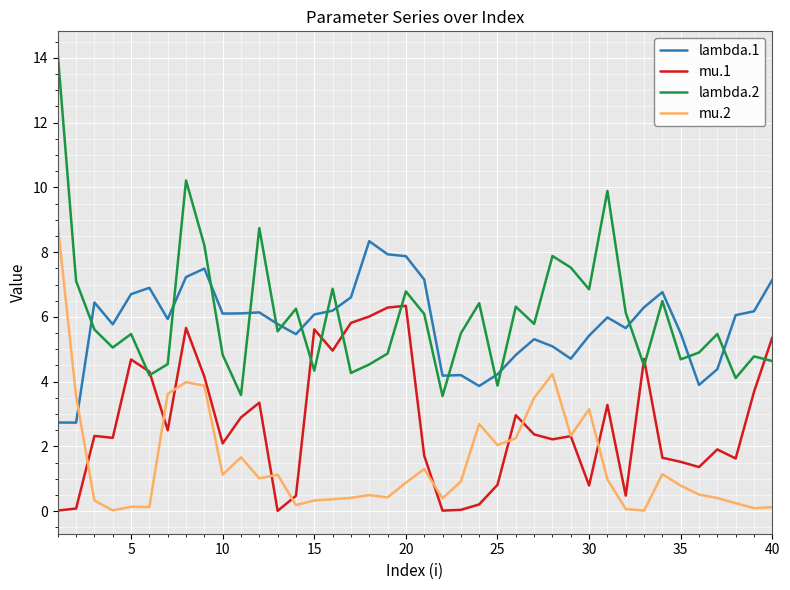

Which series has the largest total across all categories?

lambda.2